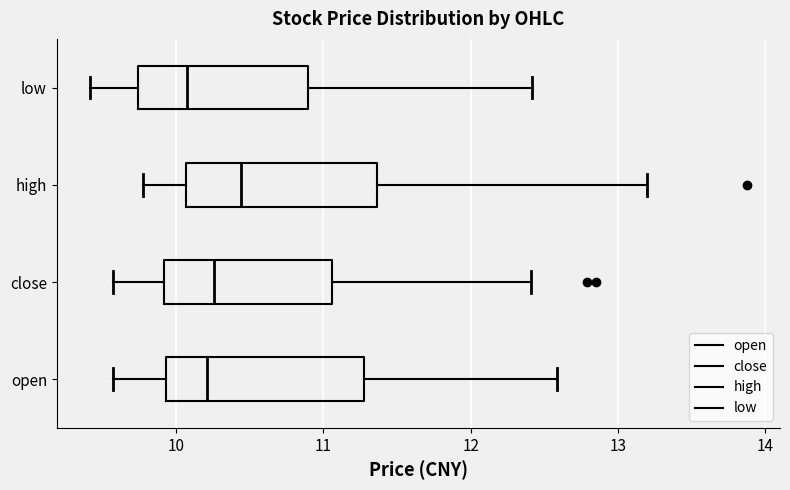

Where does the left whisker of the box for open end on the x-axis? The values are not printed on the chart, so give them approximately, as read against the axis.

9.6